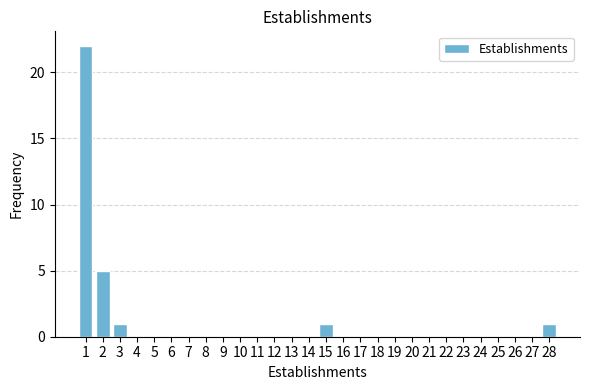

Reading left to right, transcribe all the data shown in this chart.

1=22	2=5	3=1	4=0	5=0	6=0	7=0	8=0	9=0	10=0	11=0	12=0	13=0	14=0	15=1	16=0	17=0	18=0	19=0	20=0	21=0	22=0	23=0	24=0	25=0	26=0	27=0	28=1